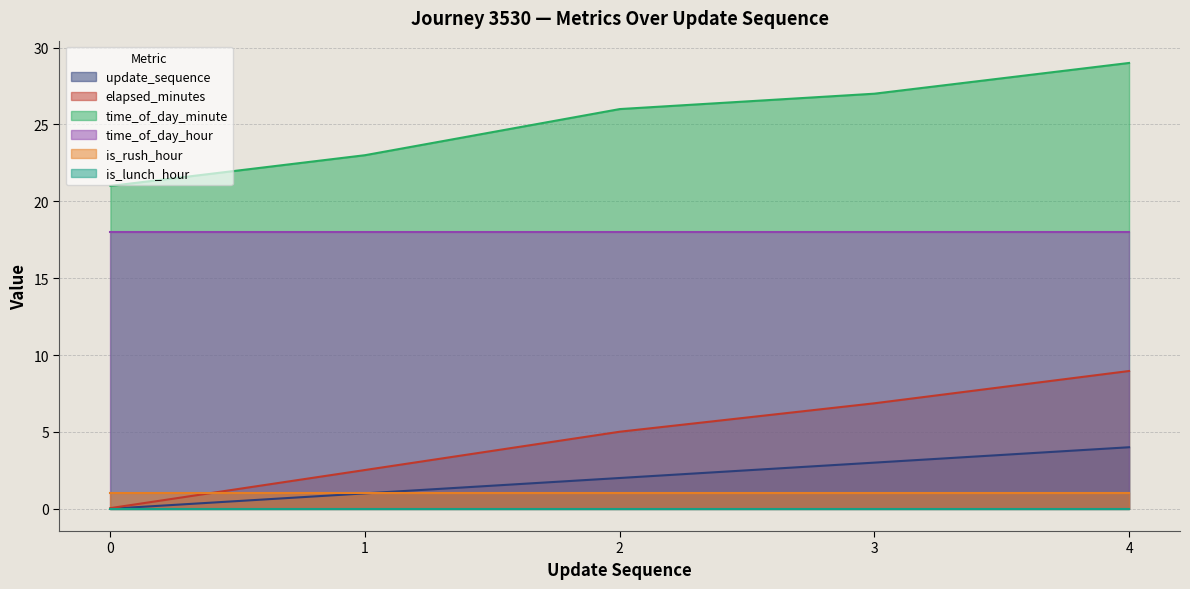

Which has a higher value, 1 or 2?

2